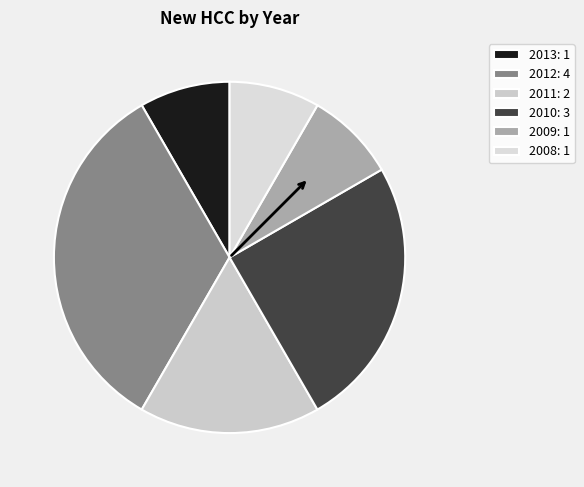

To the nearest percent, what percentage of the pie is 2008?

8%